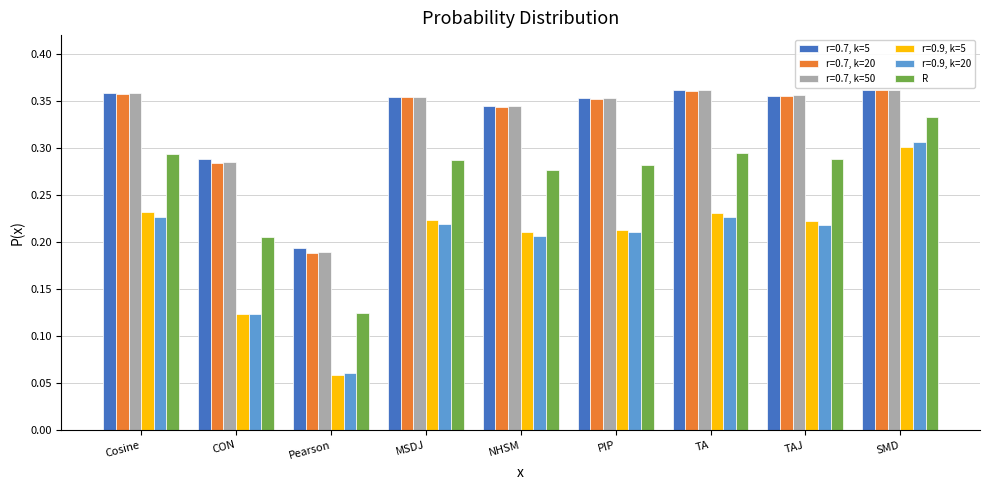

Count the number of categories in the chart.

9